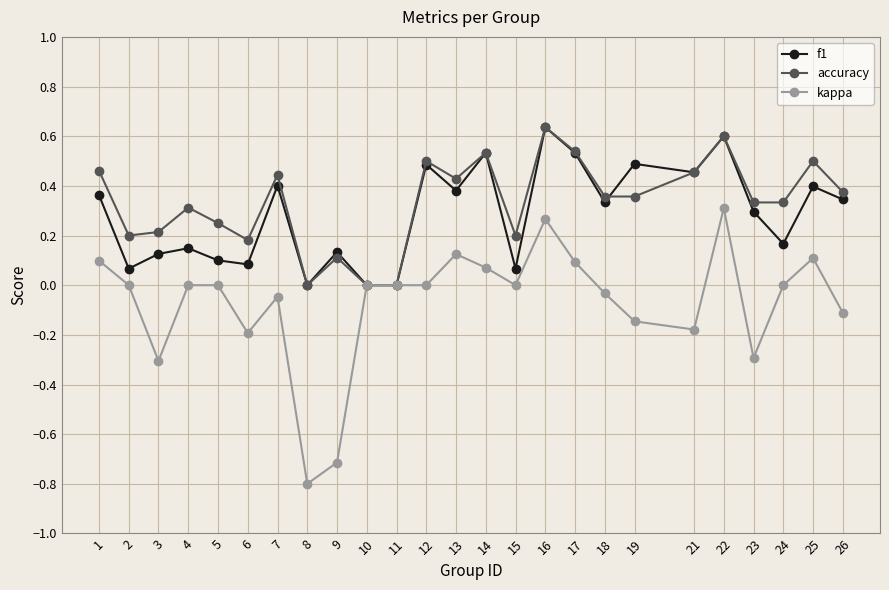

Which series has the widest spread of values?

kappa